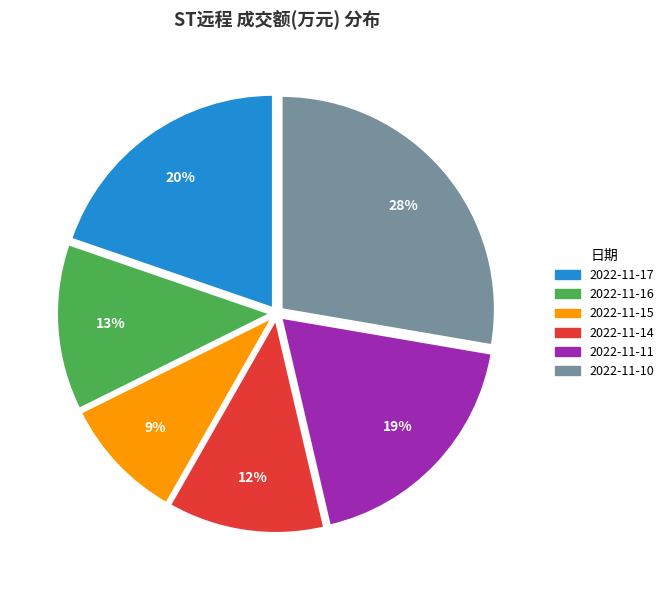

Is 2022-11-17 the majority of the pie?

No